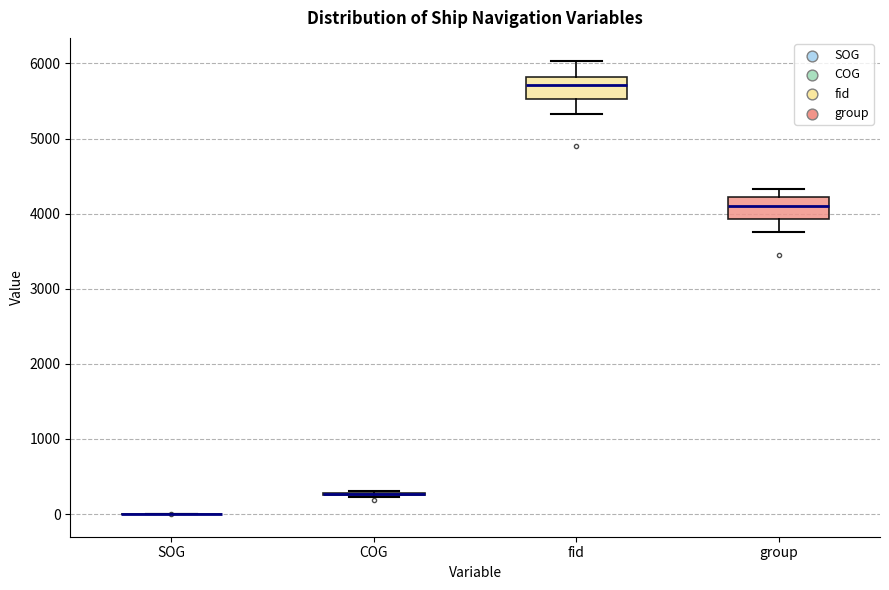

Reading left to right, read every box against the y-axis: the position of its median line, the range the box covers, and the ends of its whiskers. The values are not printed on the chart, so give them approximately, as read against the axis.

SOG: box collapsed to a line at 0, whiskers 0 to 0
COG: box collapsed to a line at 300, whiskers 200 to 300
fid: median 5700, box 5500 to 5800, whiskers 5300 to 6000
group: median 4100, box 3900 to 4200, whiskers 3700 to 4300